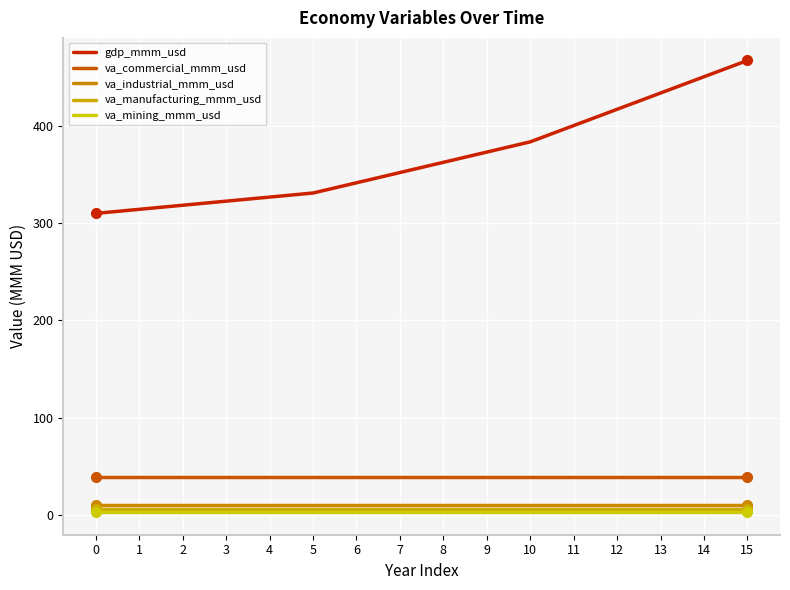

Reading left to right, extract all data points from this chart.

gdp_mmm_usd: 309.8	314.0	318.2	322.3	326.5	330.7	341.2	351.7	362.2	372.8	383.3	400.0	416.7	433.4	450.1	466.8
va_commercial_mmm_usd: 38.8	38.8	38.8	38.8	38.8	38.8	38.8	38.8	38.8	38.8	38.8	38.8	38.8	38.8	38.8	38.8
va_industrial_mmm_usd: 10.6	10.6	10.6	10.6	10.6	10.6	10.6	10.6	10.6	10.6	10.6	10.6	10.6	10.6	10.6	10.6
va_manufacturing_mmm_usd: 6.2	6.2	6.2	6.2	6.2	6.2	6.2	6.2	6.2	6.2	6.2	6.2	6.2	6.2	6.2	6.2
va_mining_mmm_usd: 3.0	3.0	3.0	3.0	3.0	3.0	3.0	3.0	3.0	3.0	3.0	3.0	3.0	3.0	3.0	3.0